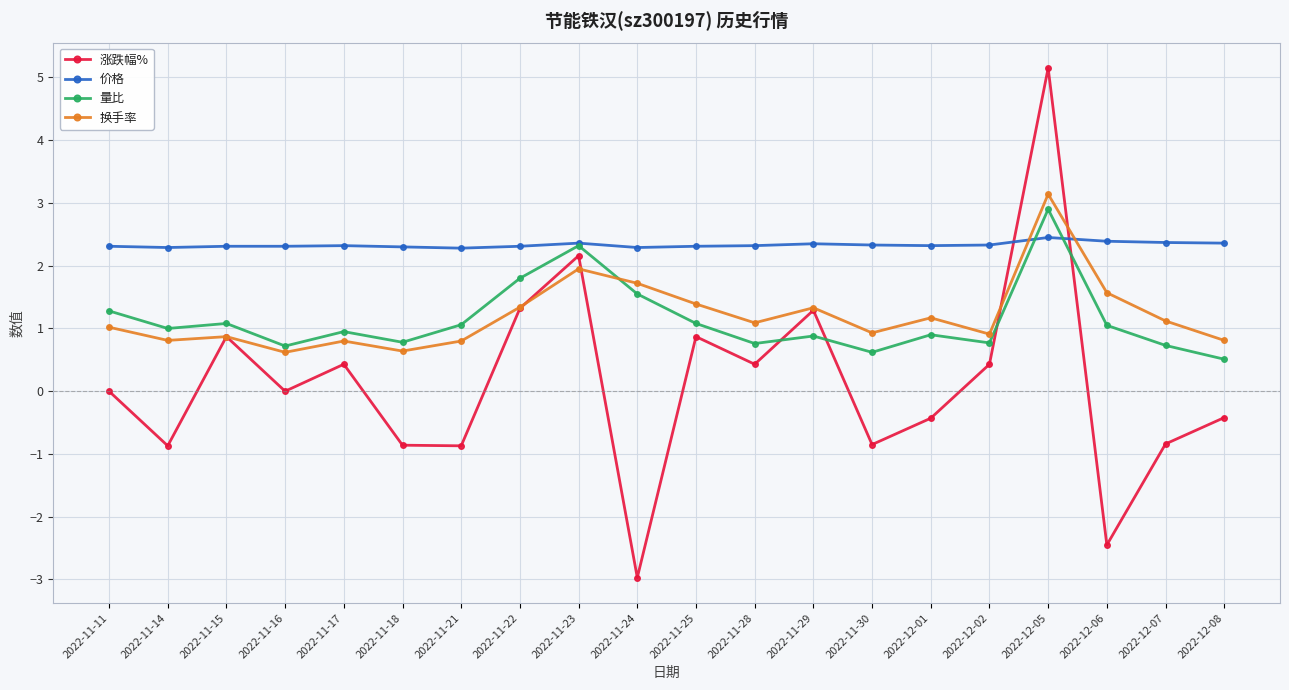

Does the chart have visible grid lines?

Yes